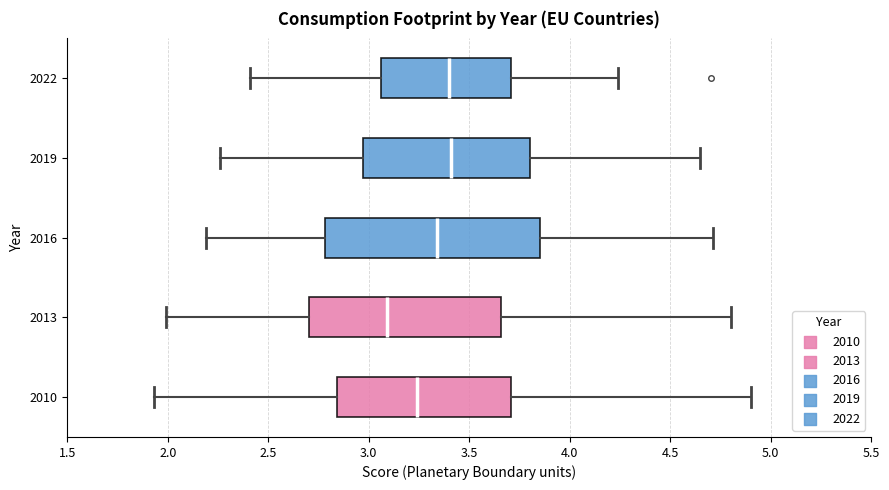

Where does the left whisker of the box at y = 2022 end on the x-axis? The values are not printed on the chart, so give them approximately, as read against the axis.

2.40